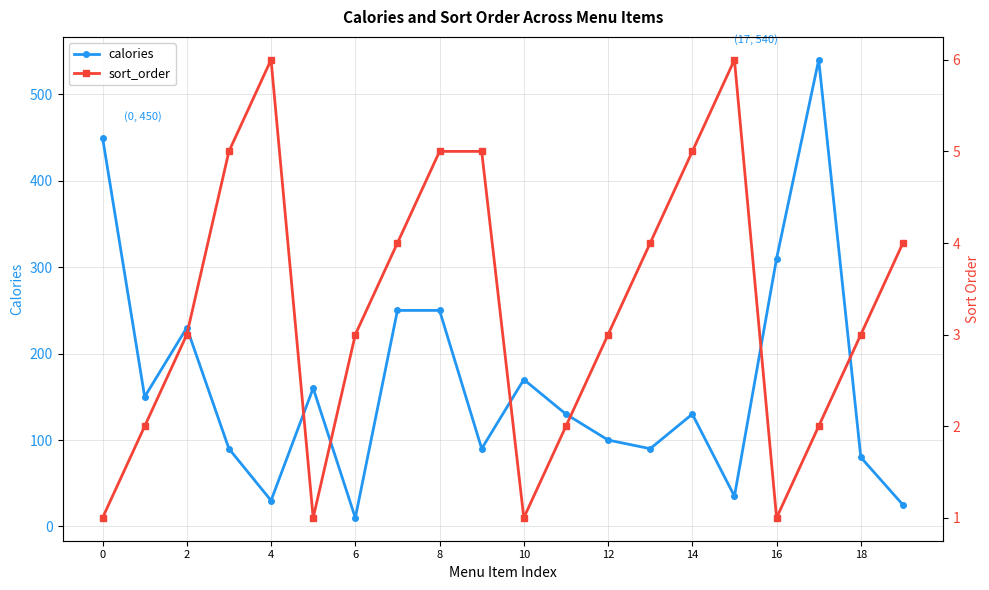

What is the difference between the second highest and minimum values in the calories series?

440